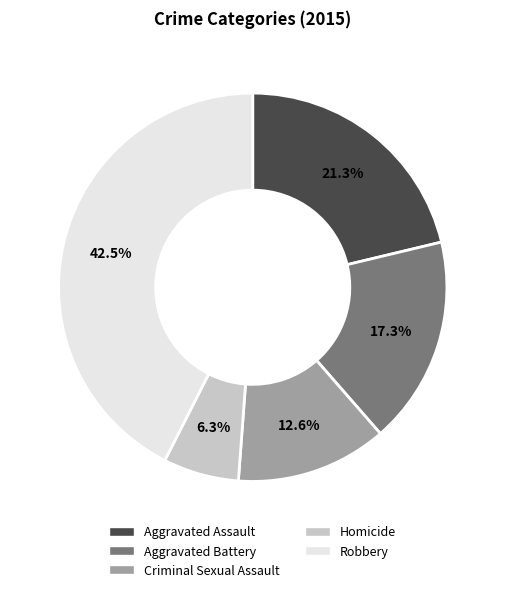

To the nearest percent, what is the difference between the Aggravated Battery and Criminal Sexual Assault slice percentages?

5%